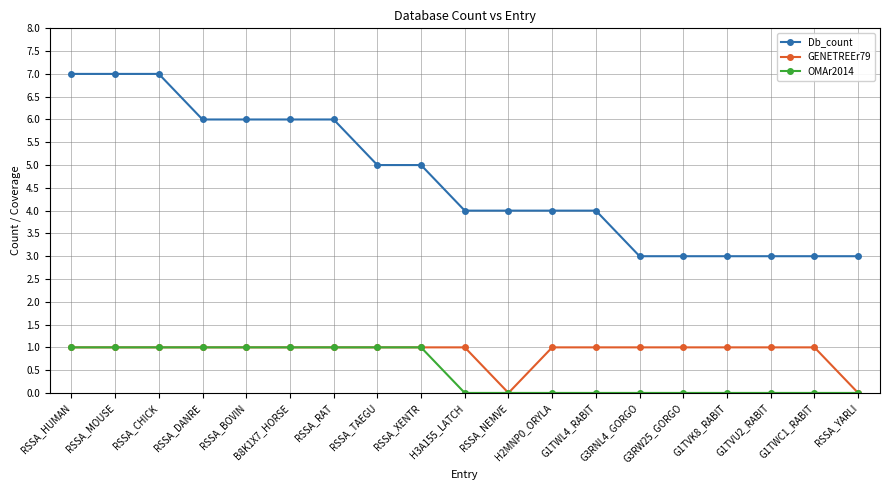

The value of Db_count at G1TVK8_RABIT is 3. True or false?

True